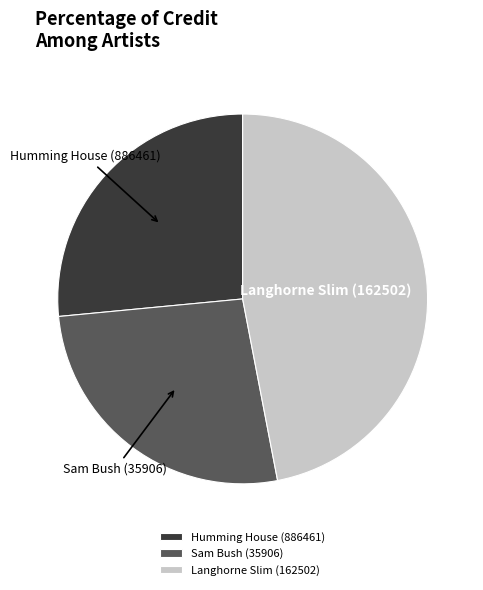

Is it true that Langhorne Slim (162502) is 47% of the pie?

True